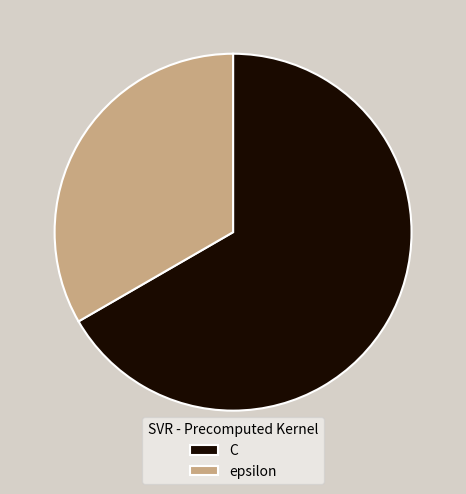

Between epsilon and C, which is larger?

C